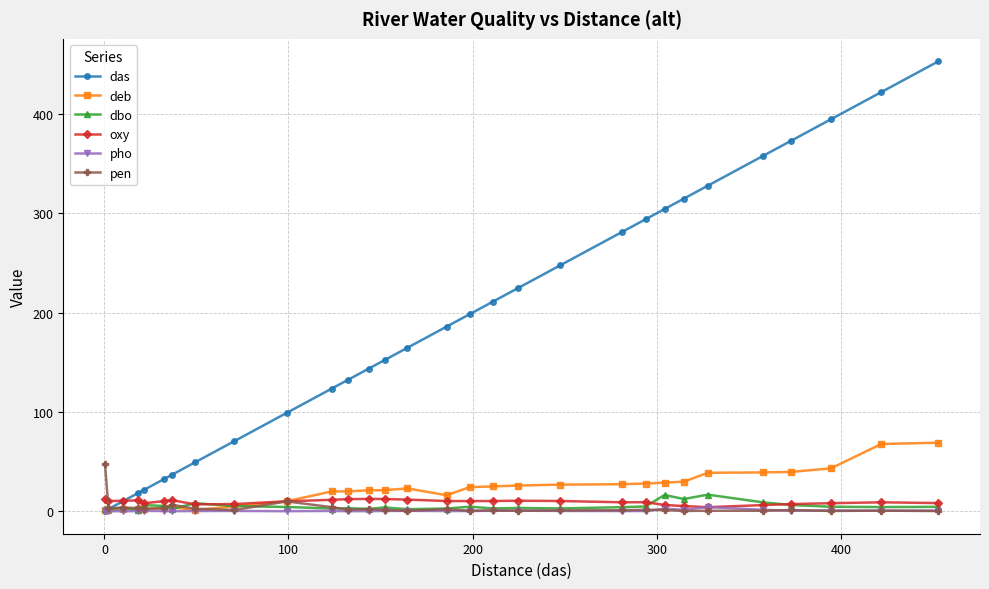

Which series has the largest total across all categories?

das